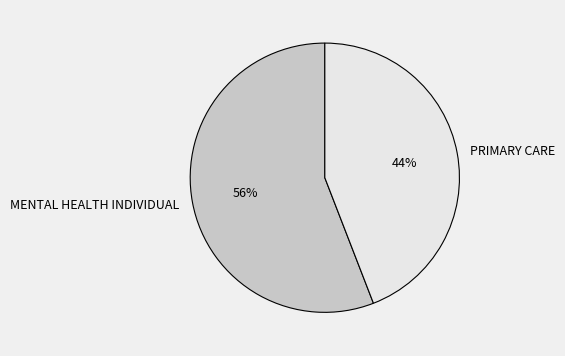

To the nearest percent, what is the average slice percentage?

50%